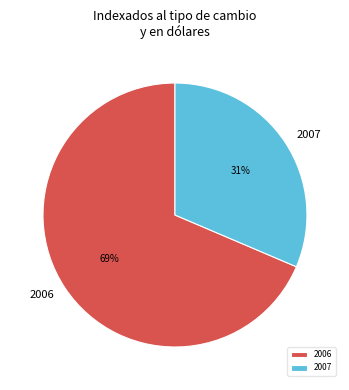

The 2007 slice represents 31% of the pie. True or false?

True